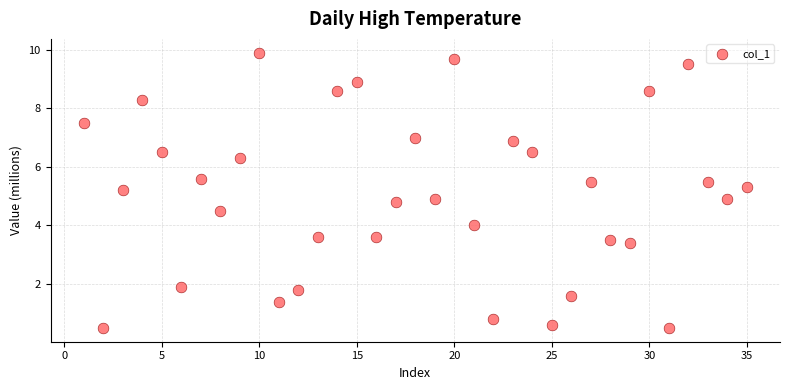

What is the range of Y values (max minus min)?

9.4